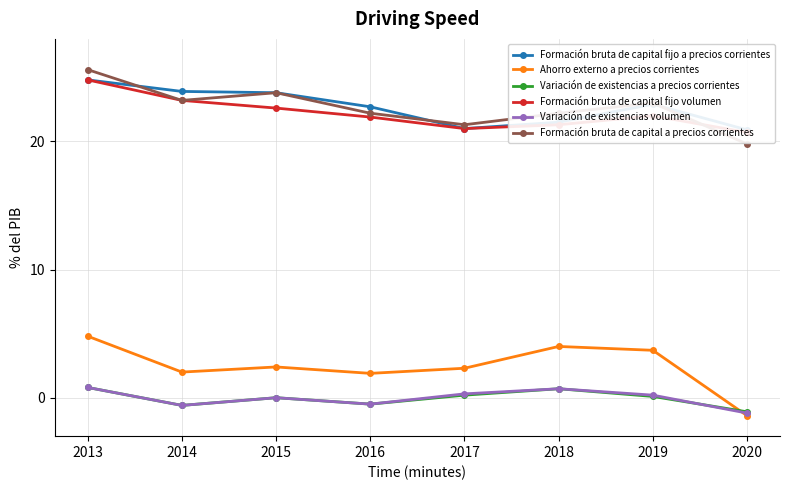

What is the sum of the Variación de existencias volumen values at 2015 and 2014?

-0.6